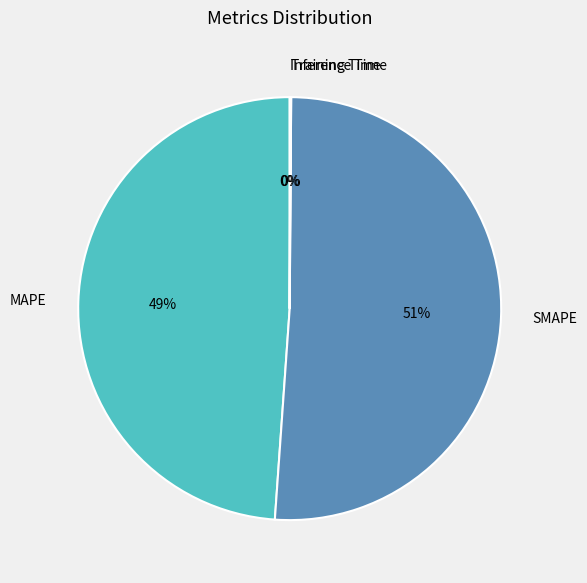

Is the sum of MAPE and SMAPE greater than half?

Yes